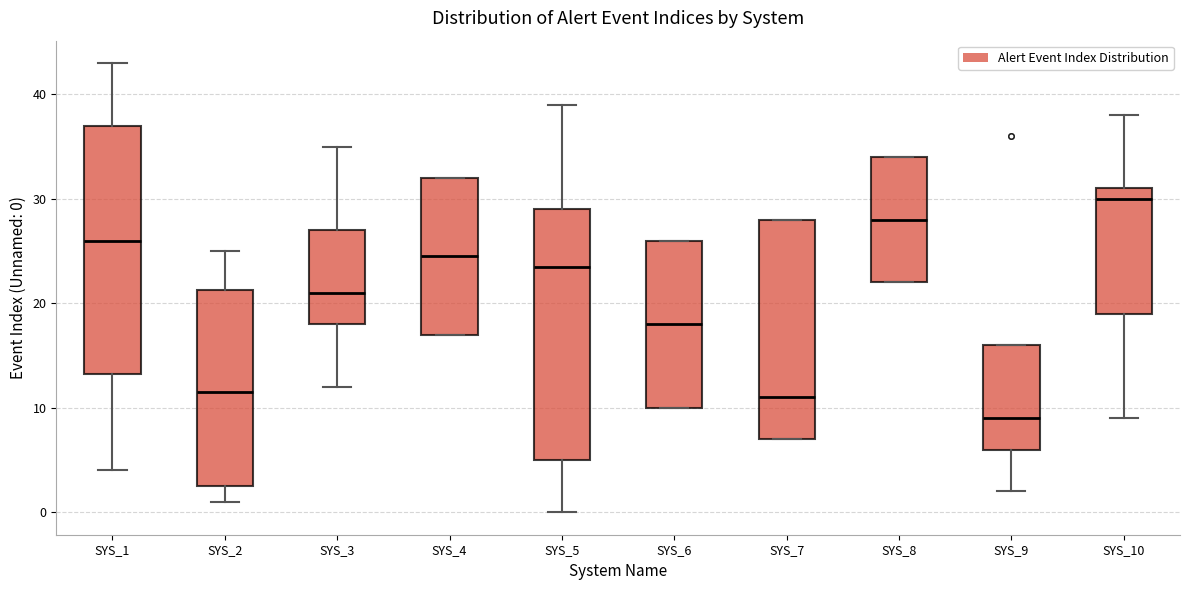

Where is the lower edge of the box for SYS_5 on the y-axis? The values are not printed on the chart, so give them approximately, as read against the axis.

5